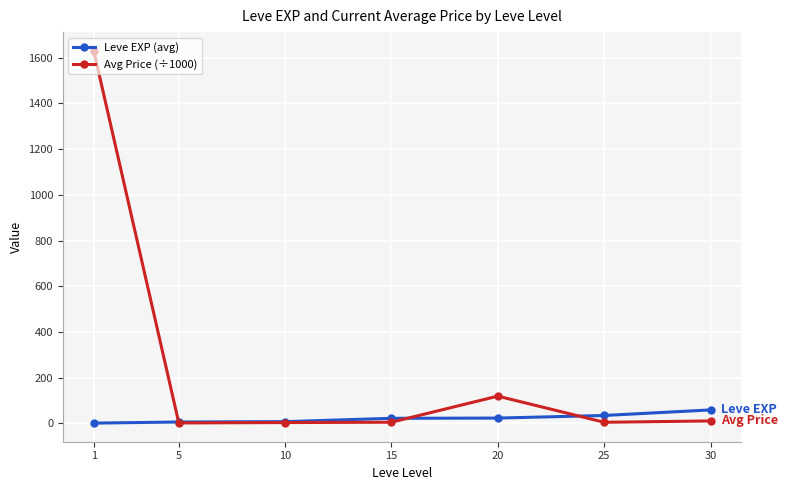

Which category has the highest value across all series?

1